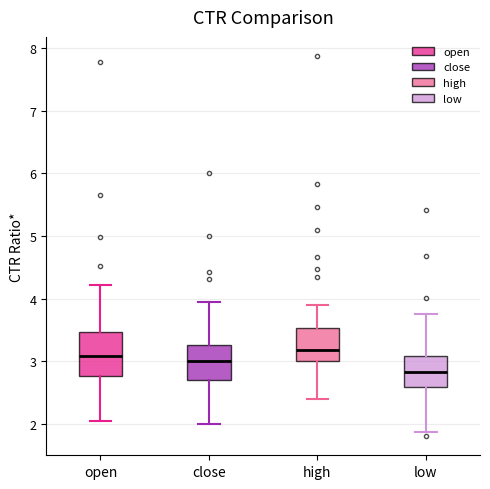

Which box's median line is the lowest?

low